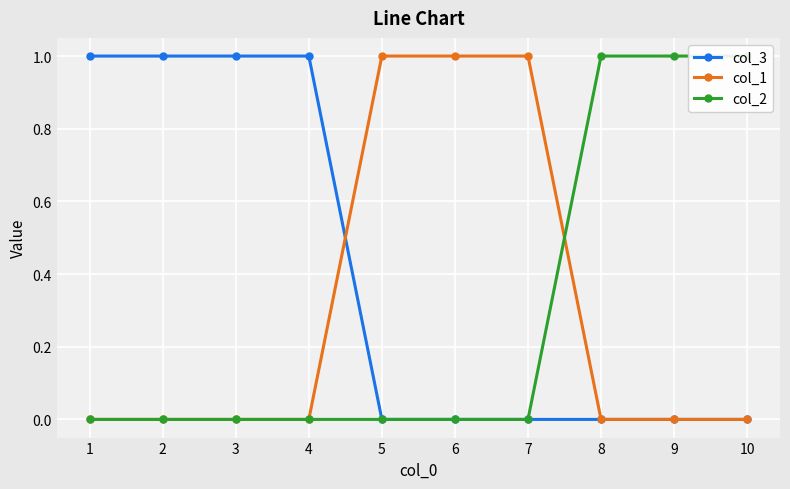

How many values in col_3 are above zero?

4